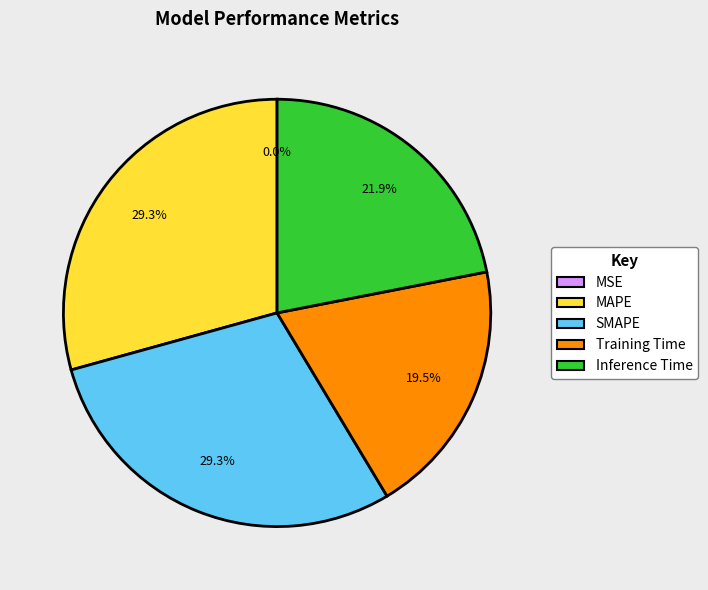

Is there a majority slice in this chart?

No